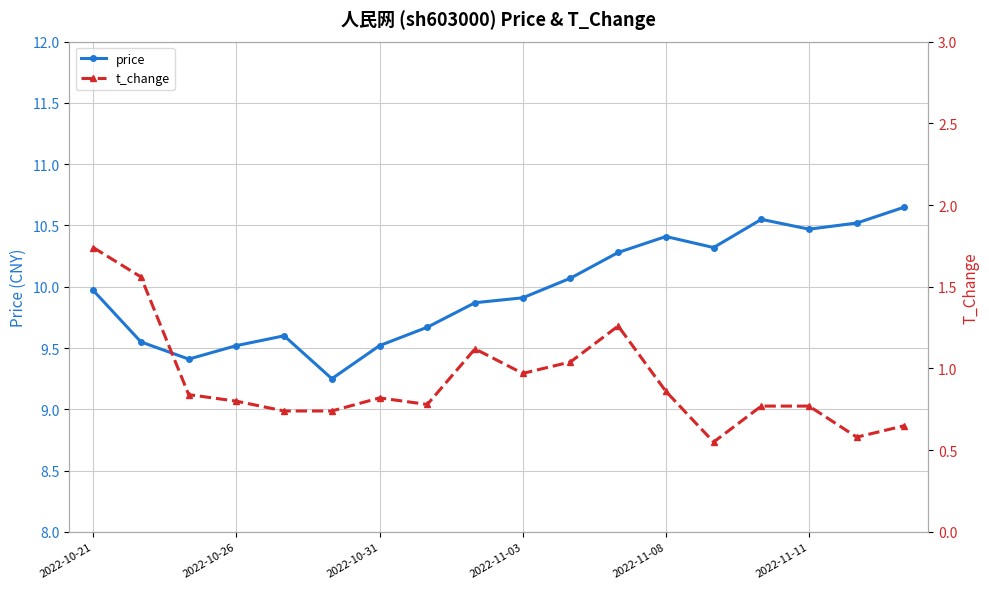

Reading right to left, what are all the values shown in this chart?

price: 10.7	10.5	10.5	10.6	10.3	10.4	10.3	10.1	9.9	9.9	9.7	9.5	9.2	9.6	9.5	9.4	9.6	10.0
t_change: 0.7	0.6	0.8	0.8	0.6	0.9	1.3	1.0	1.0	1.1	0.8	0.8	0.7	0.7	0.8	0.8	1.6	1.7